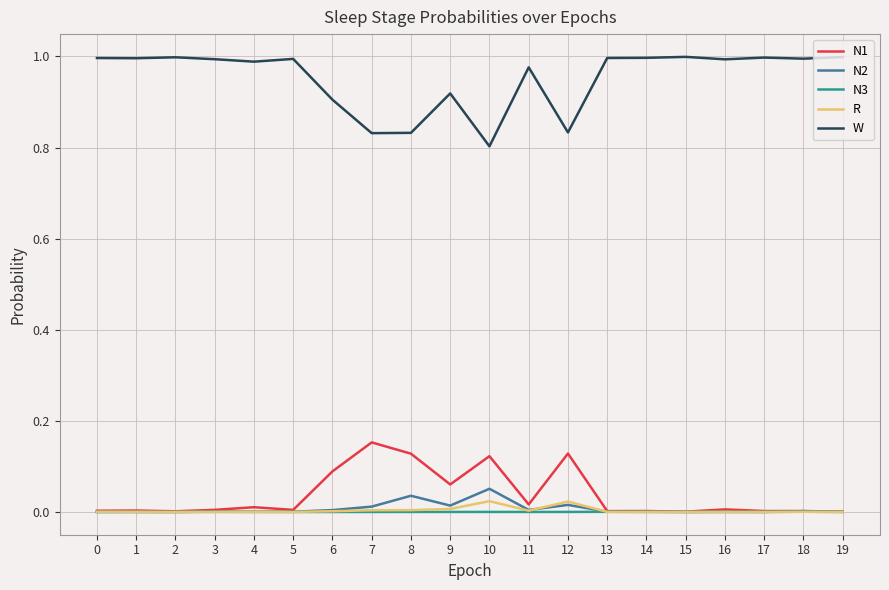

Which series has the largest range (max minus min)?

W